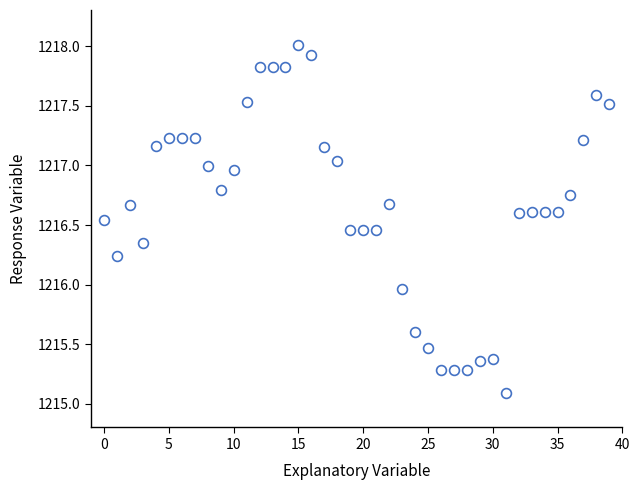

What is the range of Y values (max minus min)?

2.9